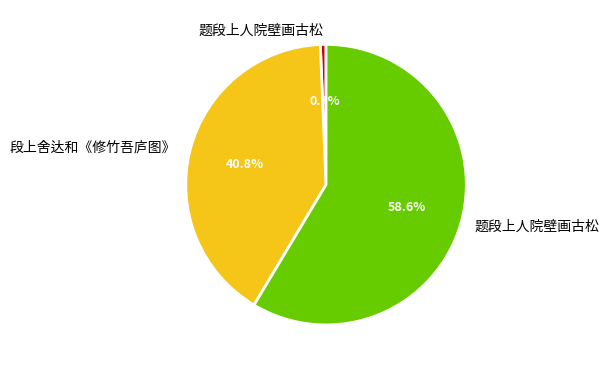

How many slices are in this pie chart?

3